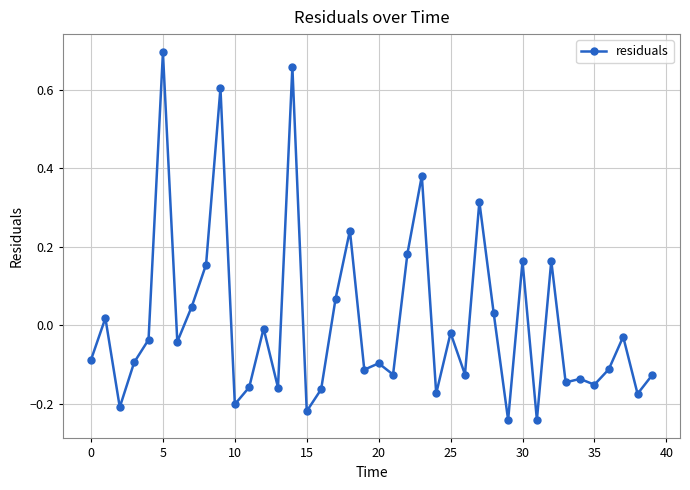

What is the difference between the maximum and second lowest values?

0.9